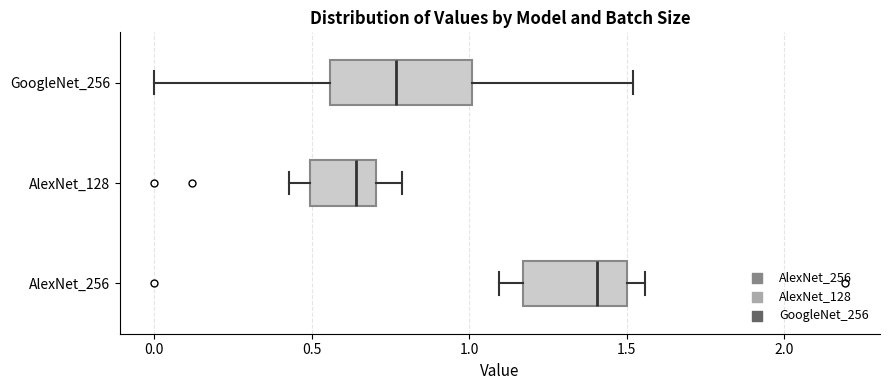

Which box has the furthest to the left median line?

AlexNet_128